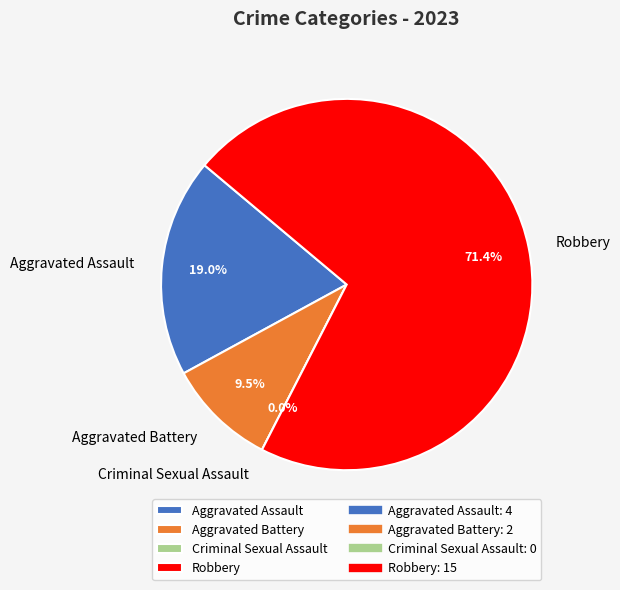

To the nearest percent, what is the combined percentage of Aggravated Assault and Aggravated Battery?

29%